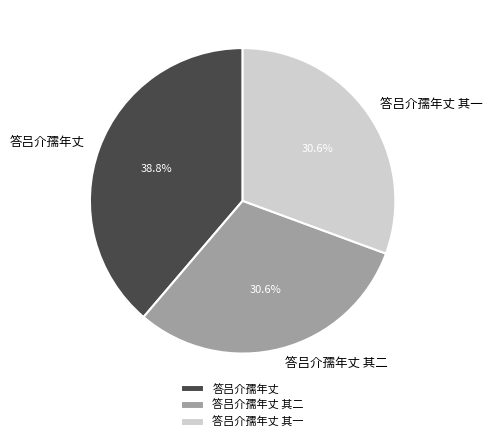

Count the number of slices in the pie.

3